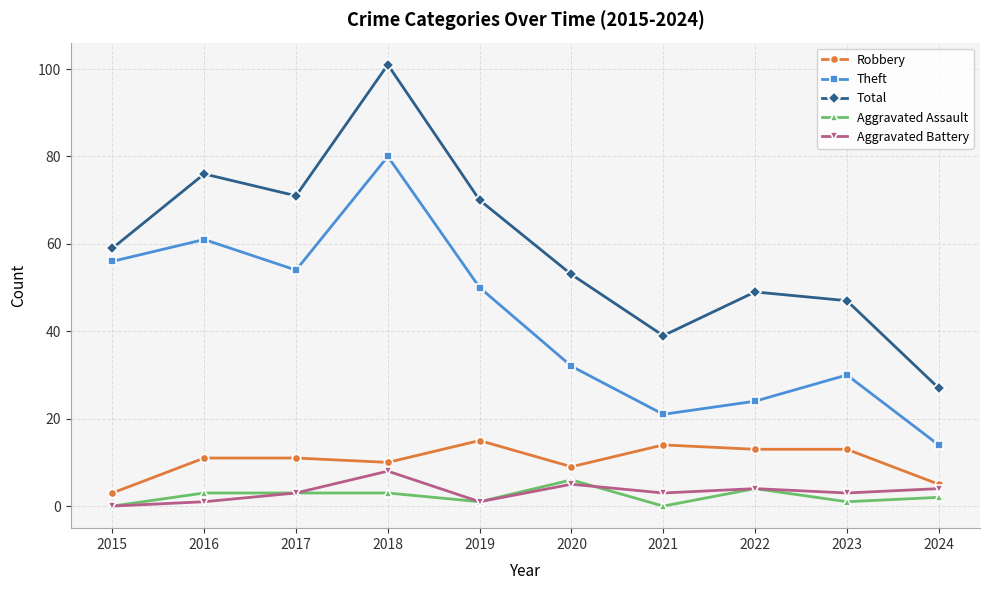

True or false: Aggravated Battery has more than 0 interior local peaks.

True